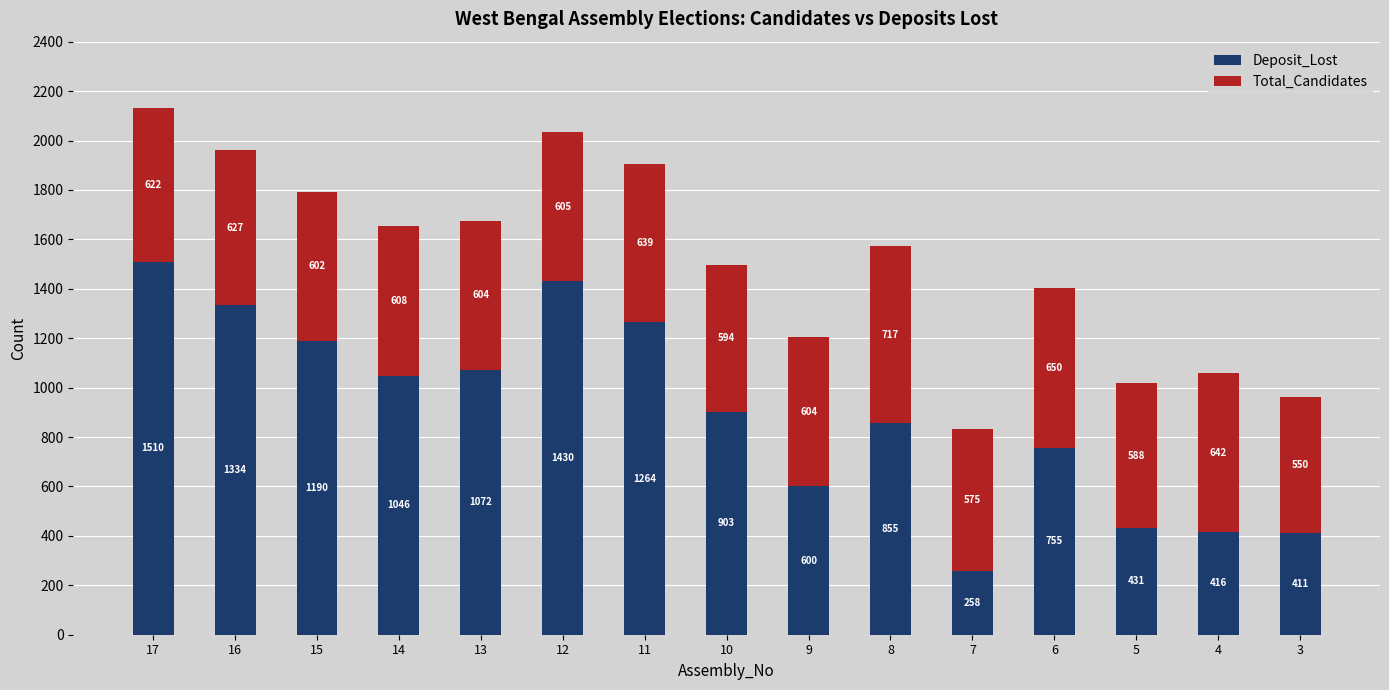

What is the total value across all series at 15?

1792